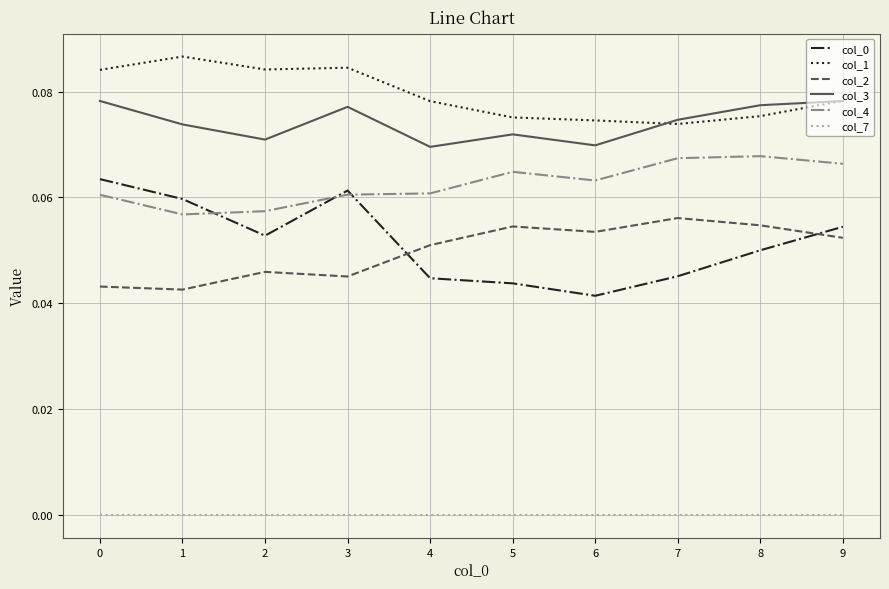

At which category does col_0 reach its first local valley?

2